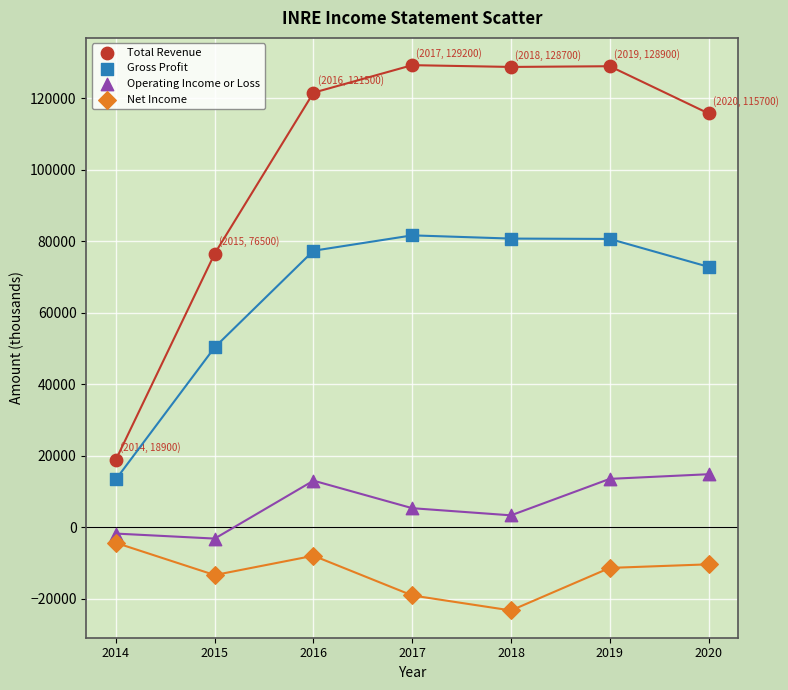

Which series contains the highest Y value?

Total Revenue